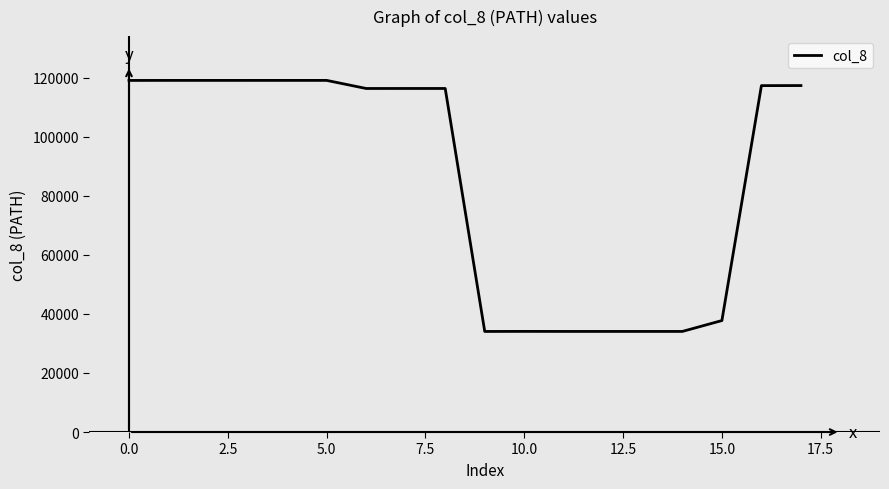

How many categories are shown in the chart?

18